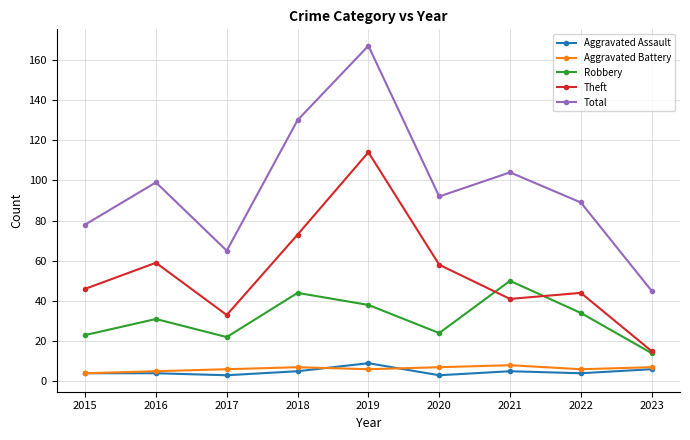

What is the difference between the second highest and minimum values in the Theft series?

58